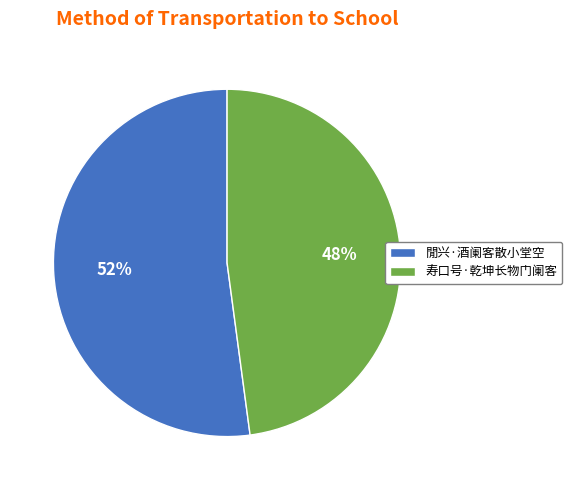

Do 寿口号·乾坤长物门阑客 and 閒兴·酒阑客散小堂空 together represent more than half of the pie?

Yes